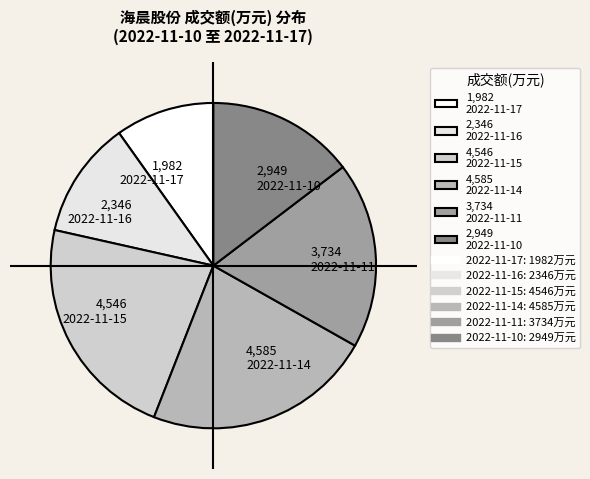

Does 1,982 2022-11-17 represent more than half of the total?

No